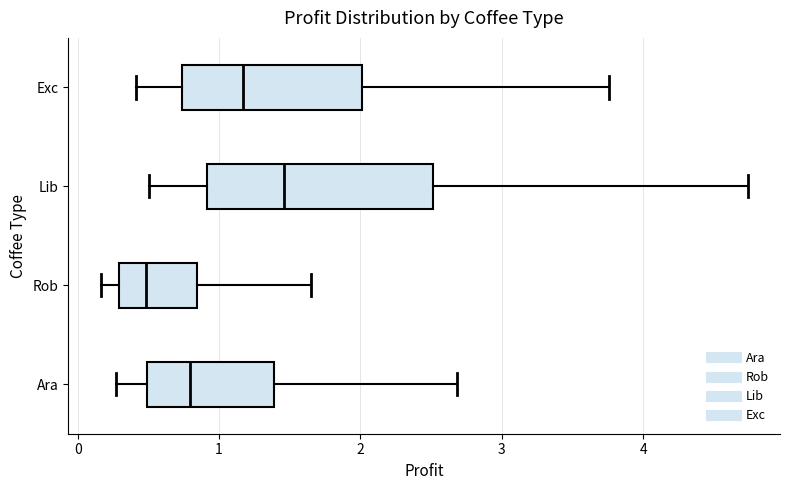

Where does the right whisker of the box for Rob end on the x-axis? The values are not printed on the chart, so give them approximately, as read against the axis.

1.6